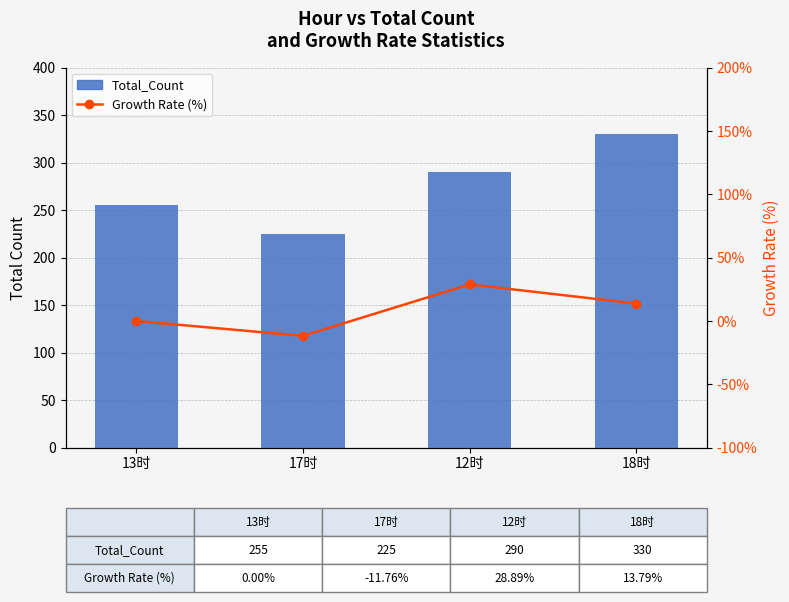

At which category is the sum across all series the highest?

18时